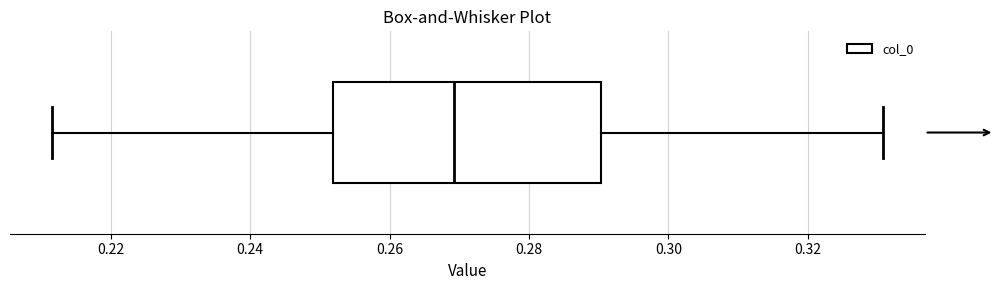

Transcribe this box plot: give where the median line is, the range the box spans, and where the two whiskers end, as read against the x-axis. The values are not printed on the chart, so give them approximately, as read against the axis.

median 0.270, box 0.252 to 0.290, whiskers 0.212 to 0.330